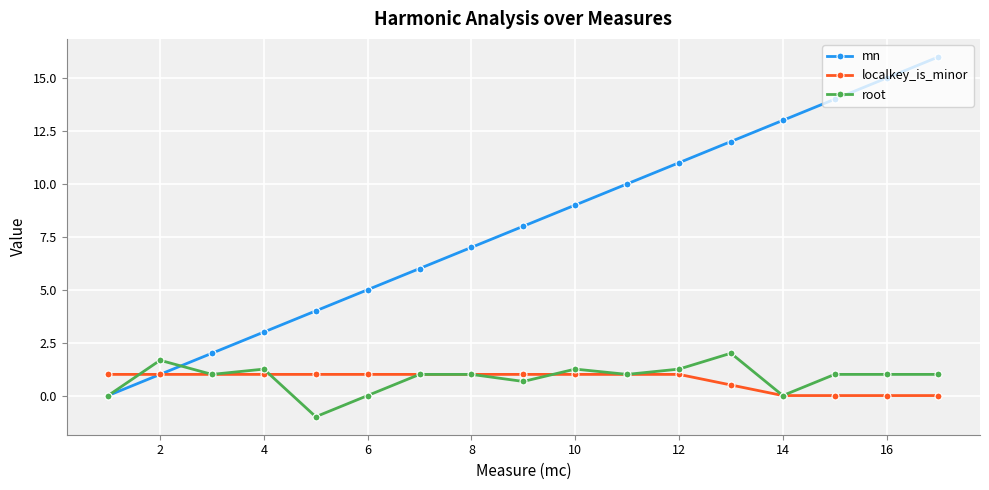

What is the lowest value of the root series?

-1.0